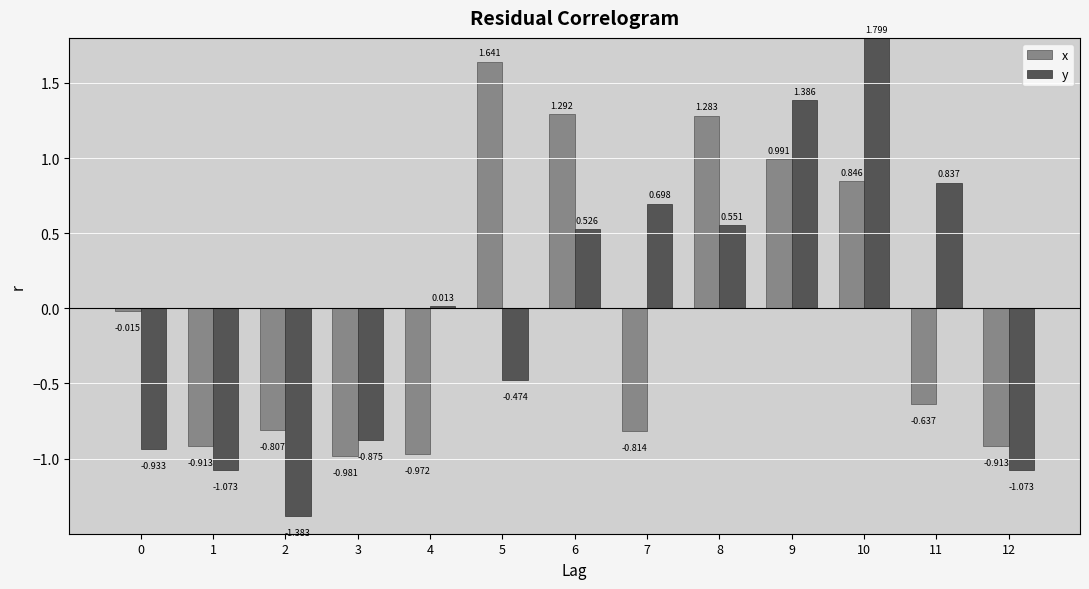

Is the value of x at 6 greater than the value of y at 4?

Yes